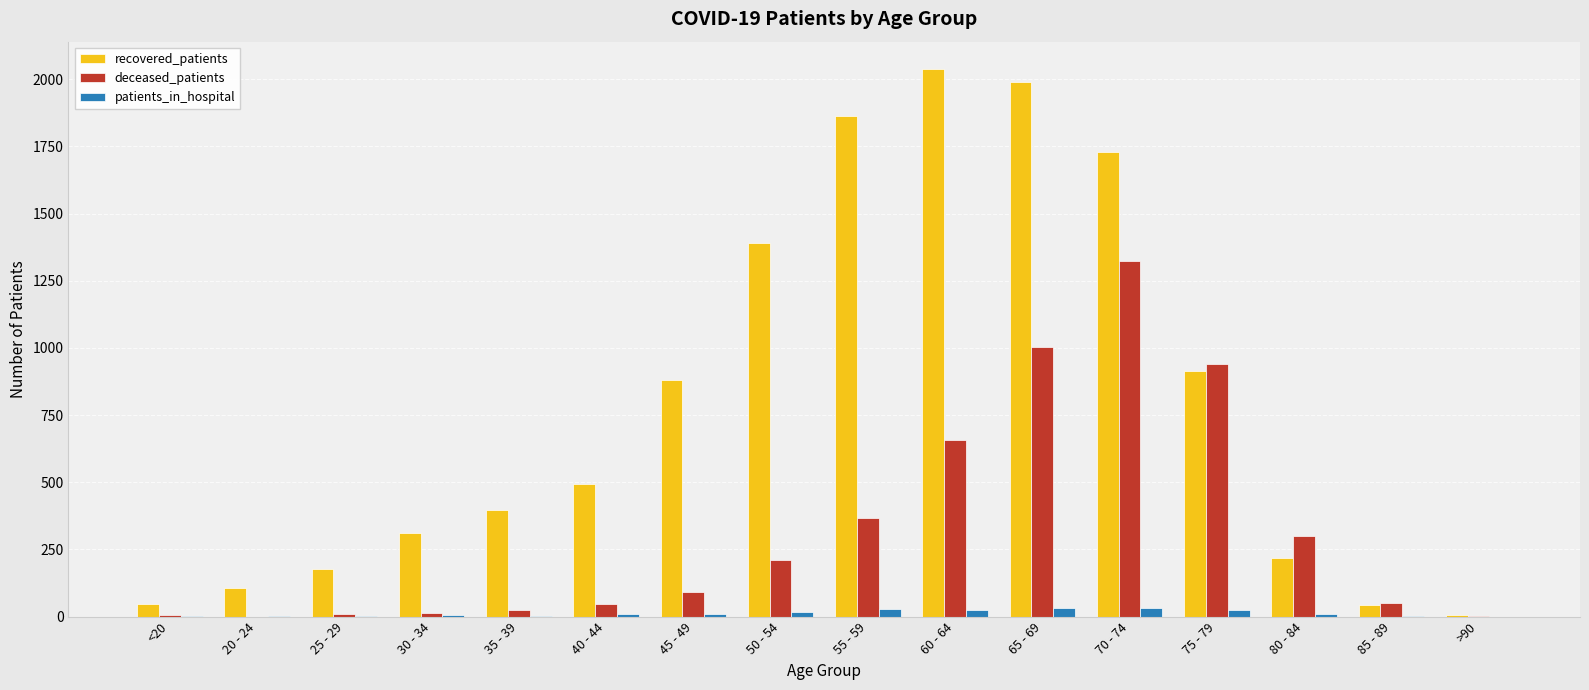

Are the bars horizontal?

No